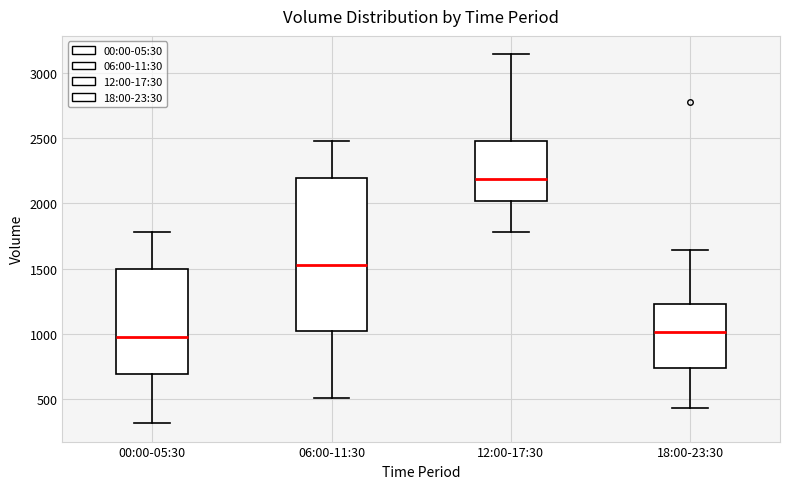

Reading left to right, transcribe this box plot: for each box, give where its median line is, the range the box spans, and where its two whiskers end, as read against the y-axis. The values are not printed on the chart, so give them approximately, as read against the axis.

00:00-05:30: median 1000, box 700 to 1500, whiskers 300 to 1800
06:00-11:30: median 1550, box 1000 to 2200, whiskers 500 to 2500
12:00-17:30: median 2200, box 2000 to 2500, whiskers 1800 to 3150
18:00-23:30: median 1000, box 750 to 1250, whiskers 450 to 1650